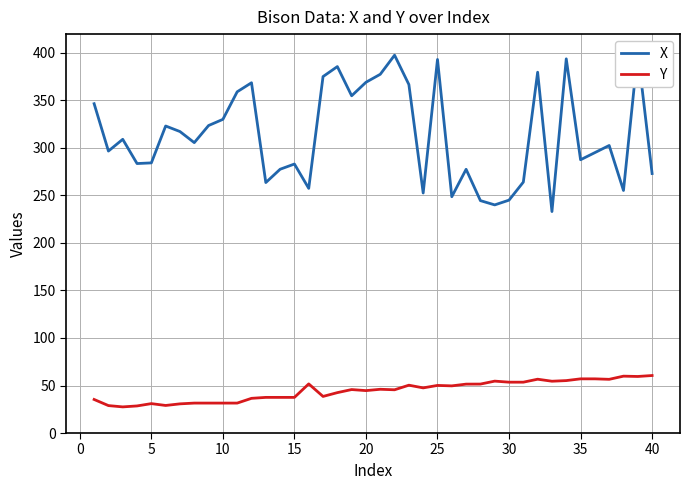

What is the lowest value of the Y series?

27.5